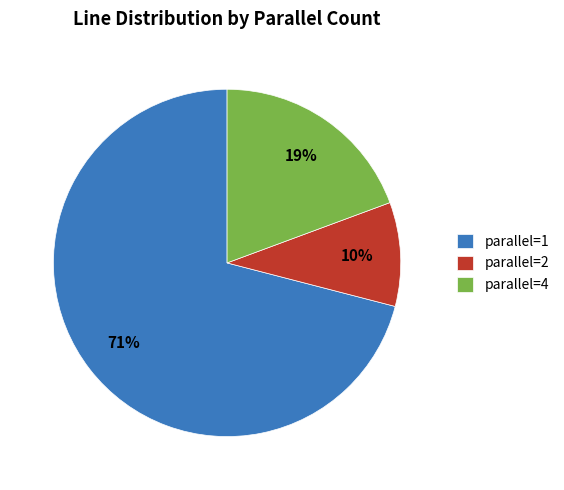

Is the sum of parallel=1 and parallel=4 greater than half?

Yes